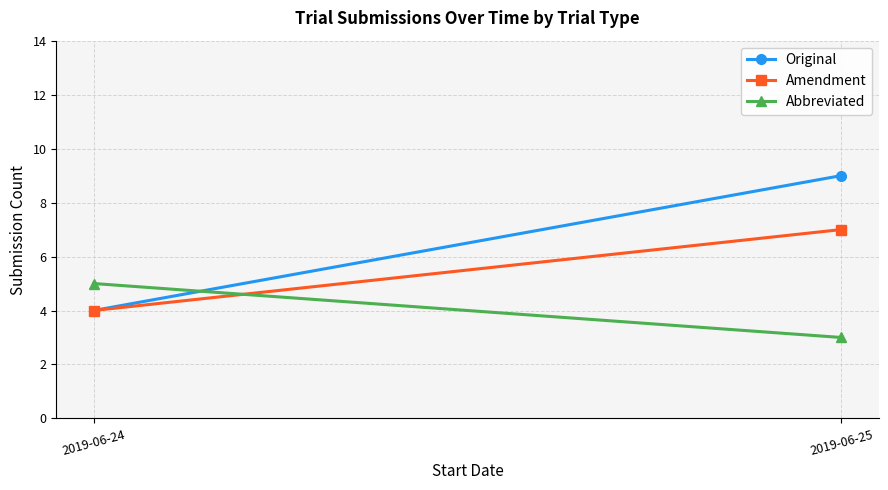

At which category is the sum across all series the highest?

2019-06-25